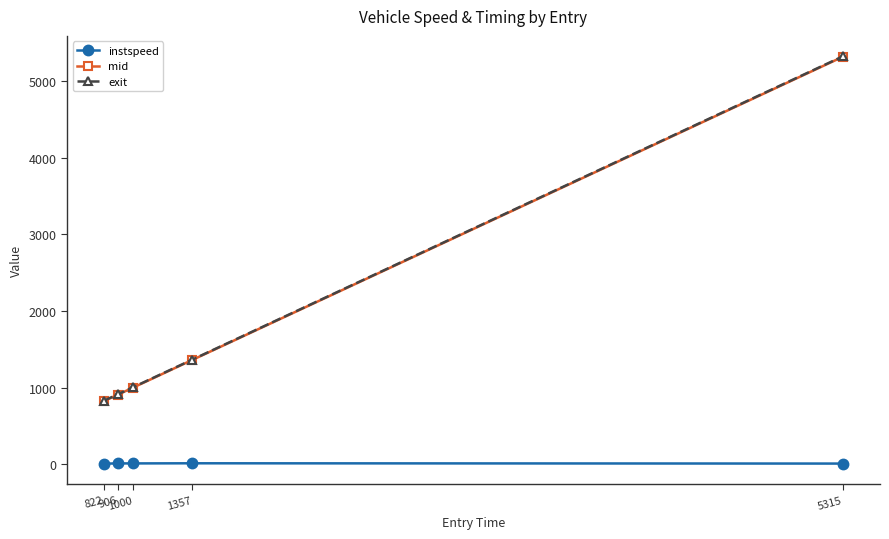

At how many categories does at least one series exceed 2692?

1